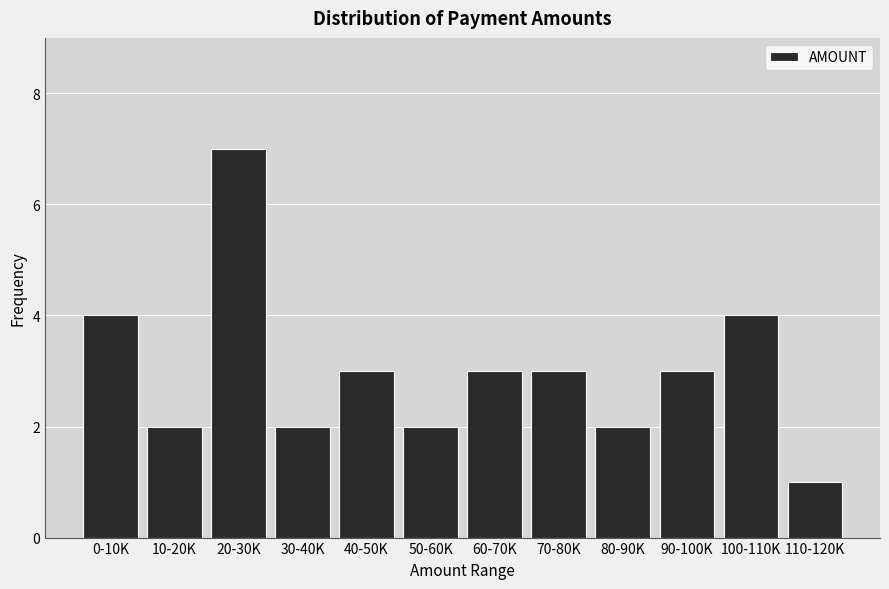

Reading left to right, transcribe all the data shown in this chart.

4	2	7	2	3	2	3	3	2	3	4	1